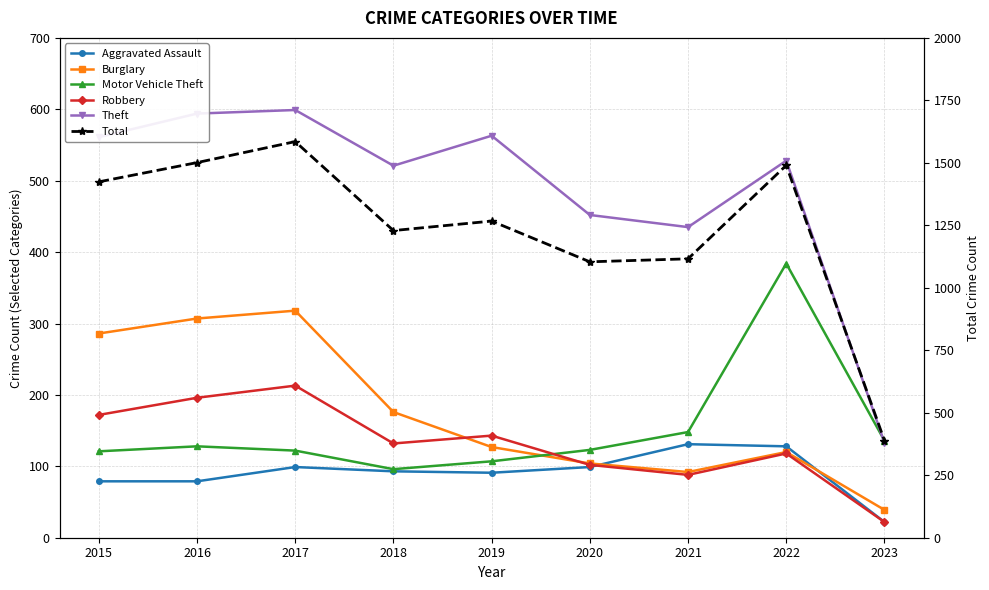

Does the chart have visible grid lines?

Yes